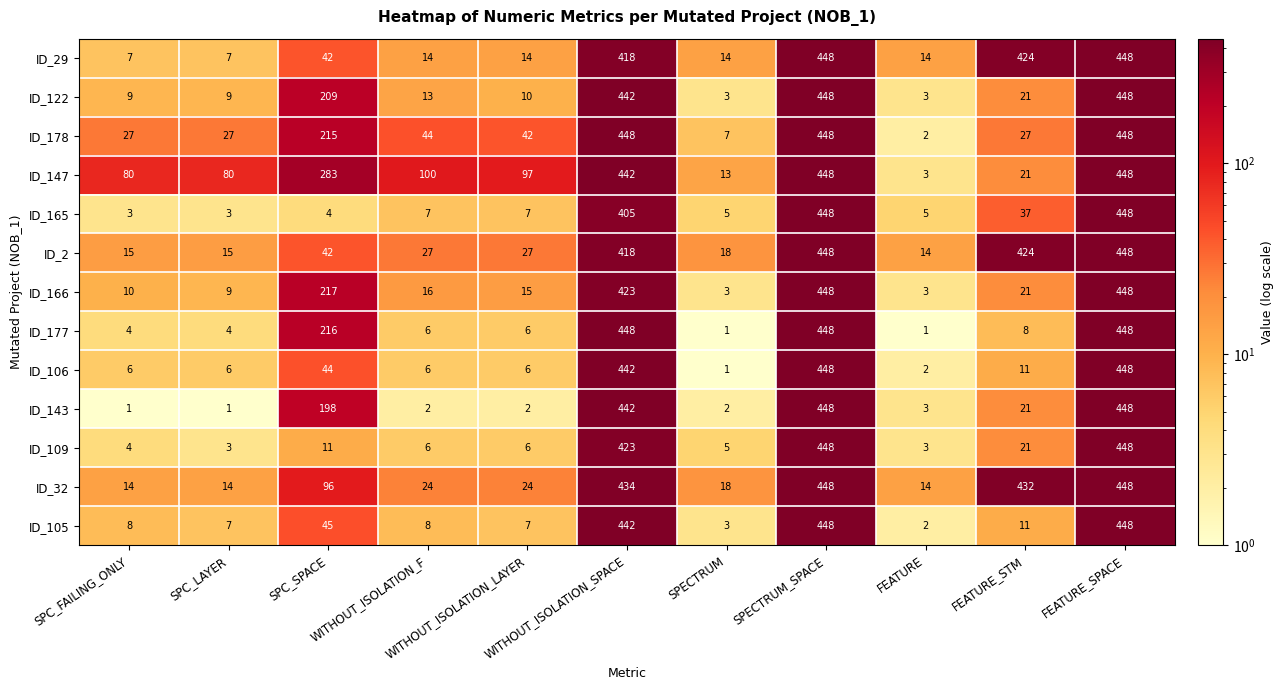

At how many categories does at least one series exceed 360?

4